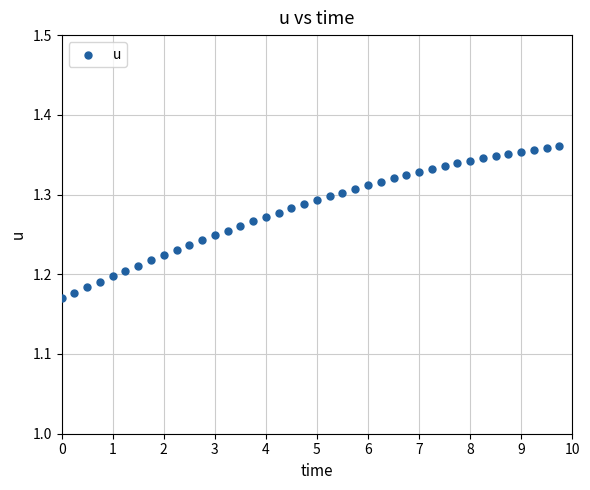

What is the range of X values (max minus min)?

9.8